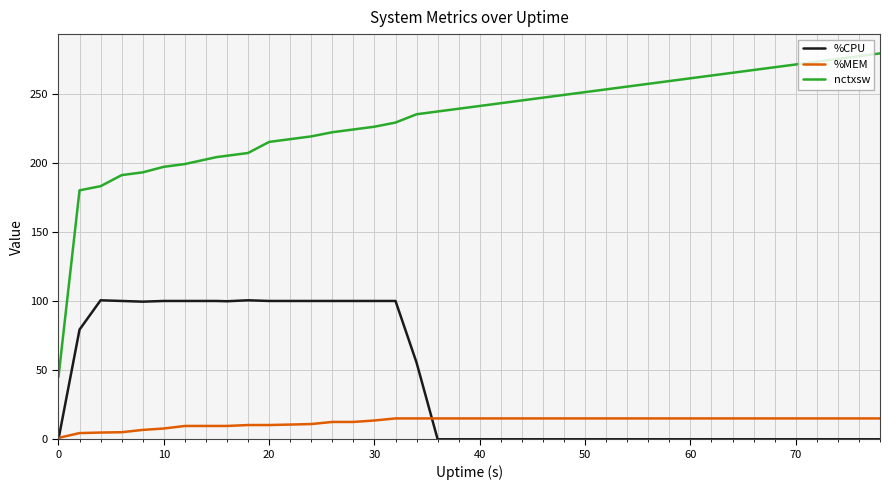

Rank the series by their maximum value, from lowest to highest.

%MEM, %CPU, nctxsw